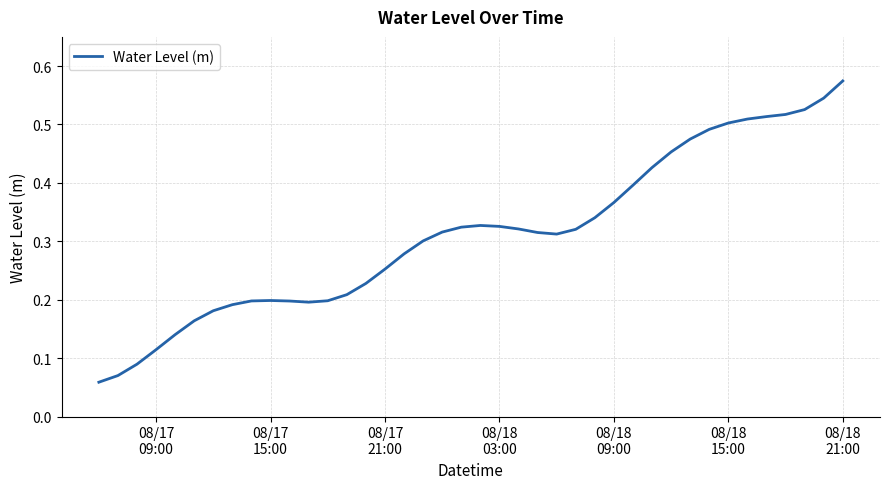

What is the value of the 16th point from the left?

0.3